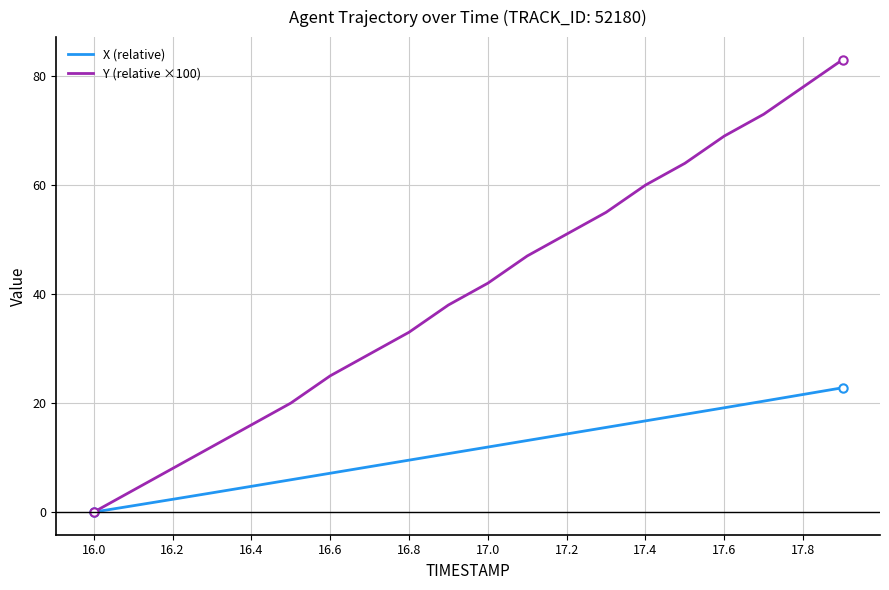

Rank the series by their average value, from lowest to highest.

X (relative), Y (relative ×100)